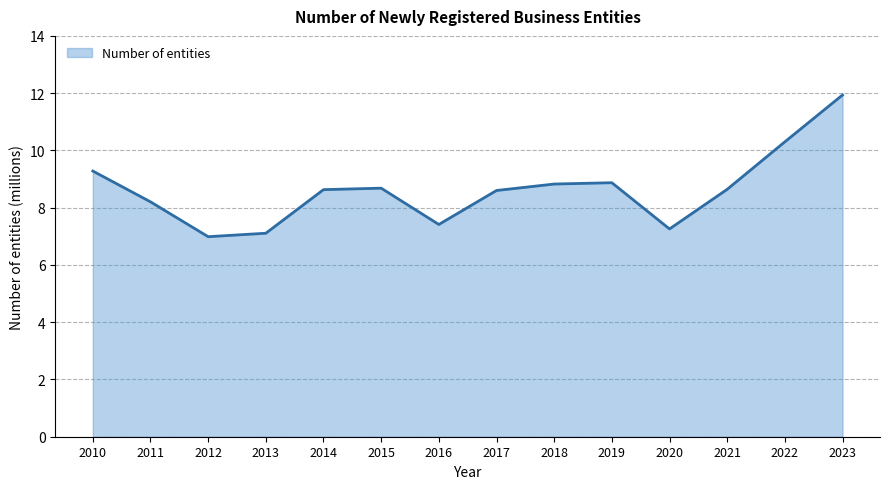

What is the difference between the values at 2016 and 2011?

0.8